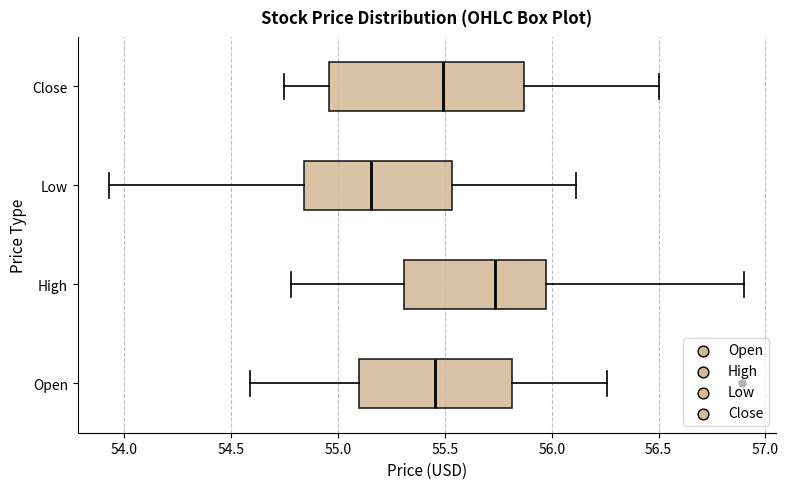

Reading bottom to top, read every box against the x-axis: the position of its median line, the range the box covers, and the ends of its whiskers. The values are not printed on the chart, so give them approximately, as read against the axis.

Open: median 55.45, box 55.10 to 55.80, whiskers 54.60 to 56.25
High: median 55.75, box 55.30 to 55.95, whiskers 54.80 to 56.90
Low: median 55.15, box 54.85 to 55.55, whiskers 53.95 to 56.10
Close: median 55.50, box 54.95 to 55.85, whiskers 54.75 to 56.50